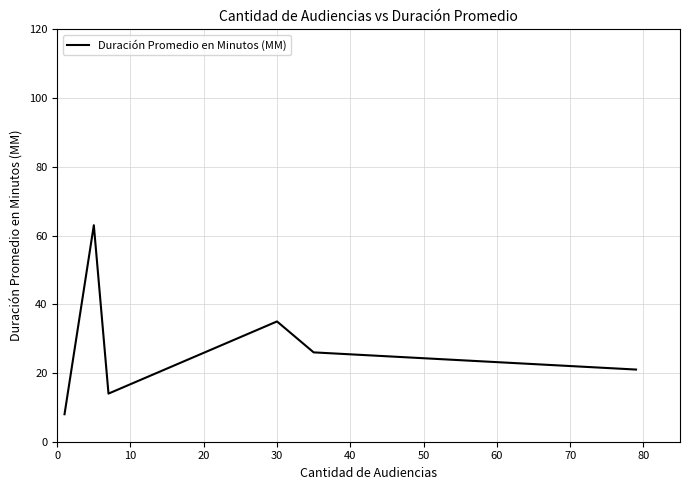

What is the smallest value displayed?

8